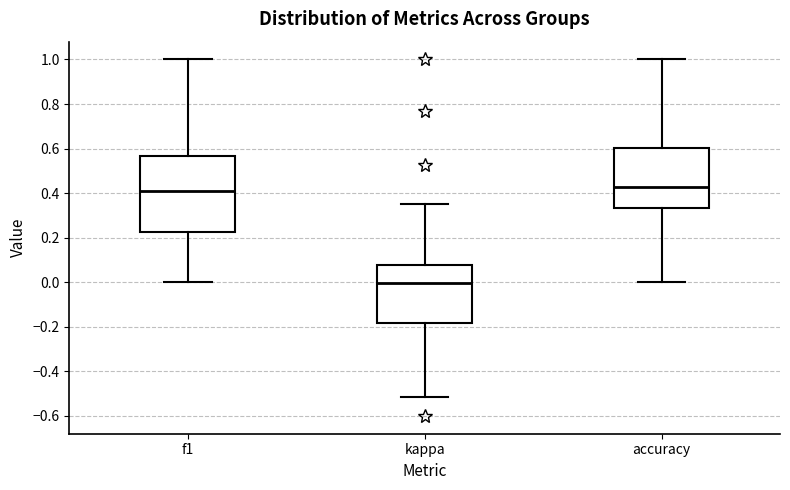

Where does the lower whisker of the box for kappa end on the y-axis? The values are not printed on the chart, so give them approximately, as read against the axis.

-0.52